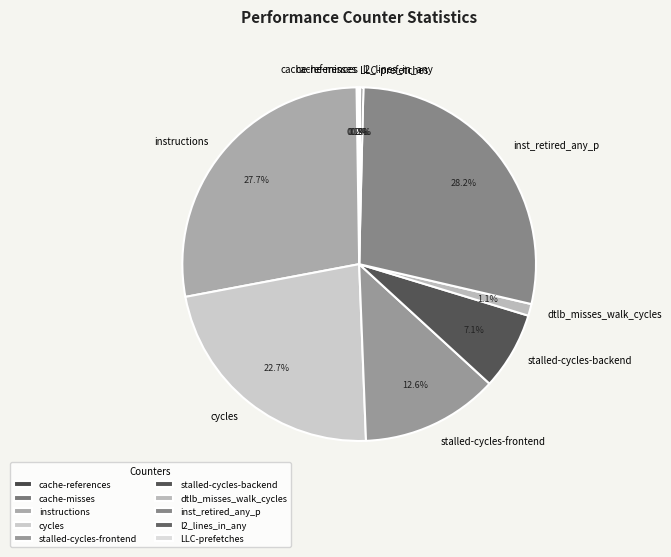

Which has a higher value, stalled-cycles-backend or cycles?

cycles